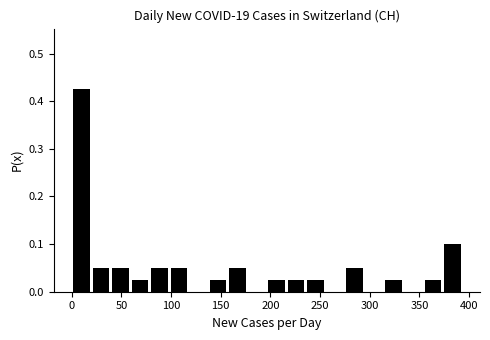

Read against the x-axis, roughly where is the centre of the tallest bar?

10